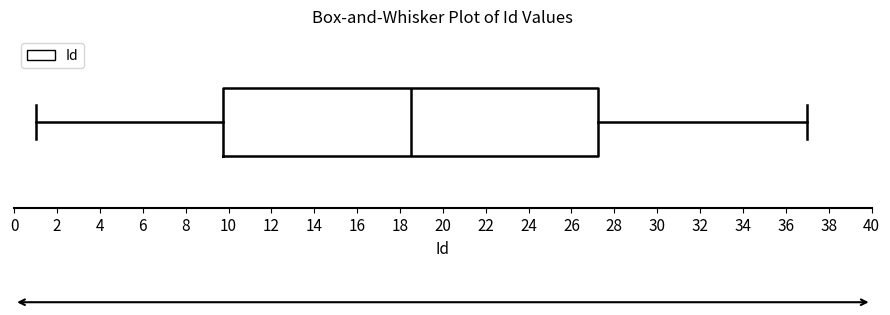

Where is the left edge of the box on the x-axis? The values are not printed on the chart, so give them approximately, as read against the axis.

9.8